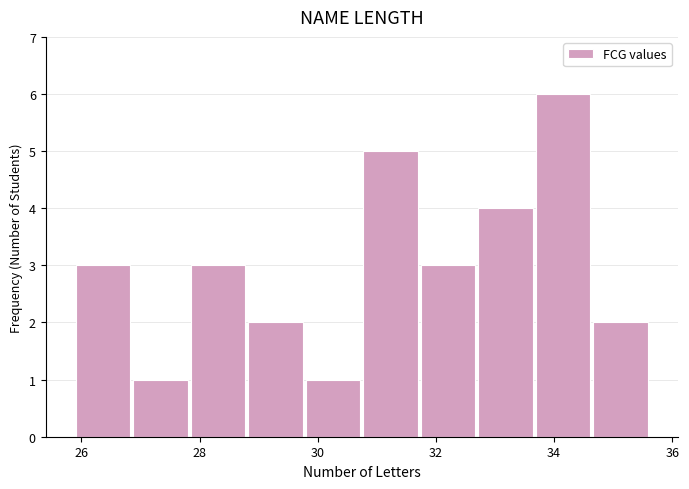

How tall is the bar that spans 25.8 to 26.8 on the x-axis? Neither the bar edges nor the heights are printed on the chart, so give them approximately, as read against the axes.

3